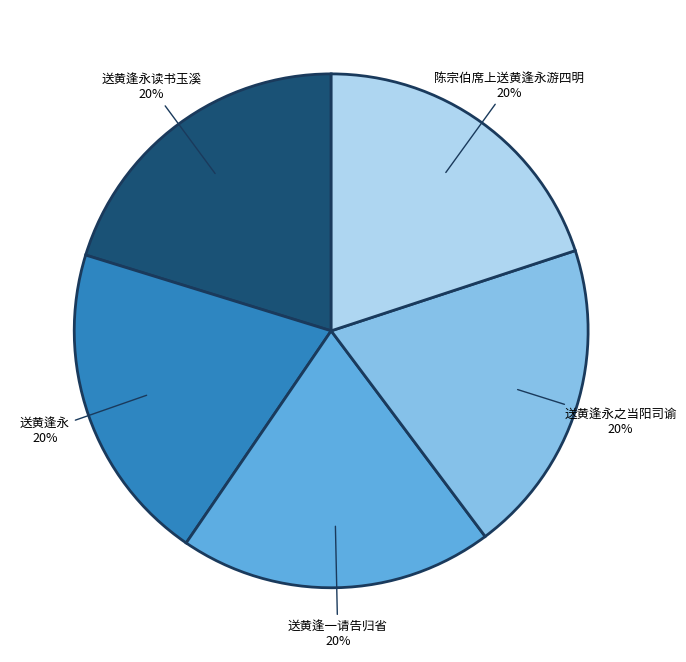

Does any single category account for the majority?

No